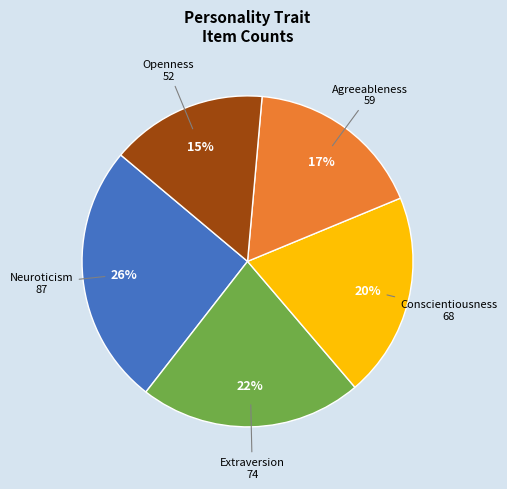

How many segments does this pie chart have?

5